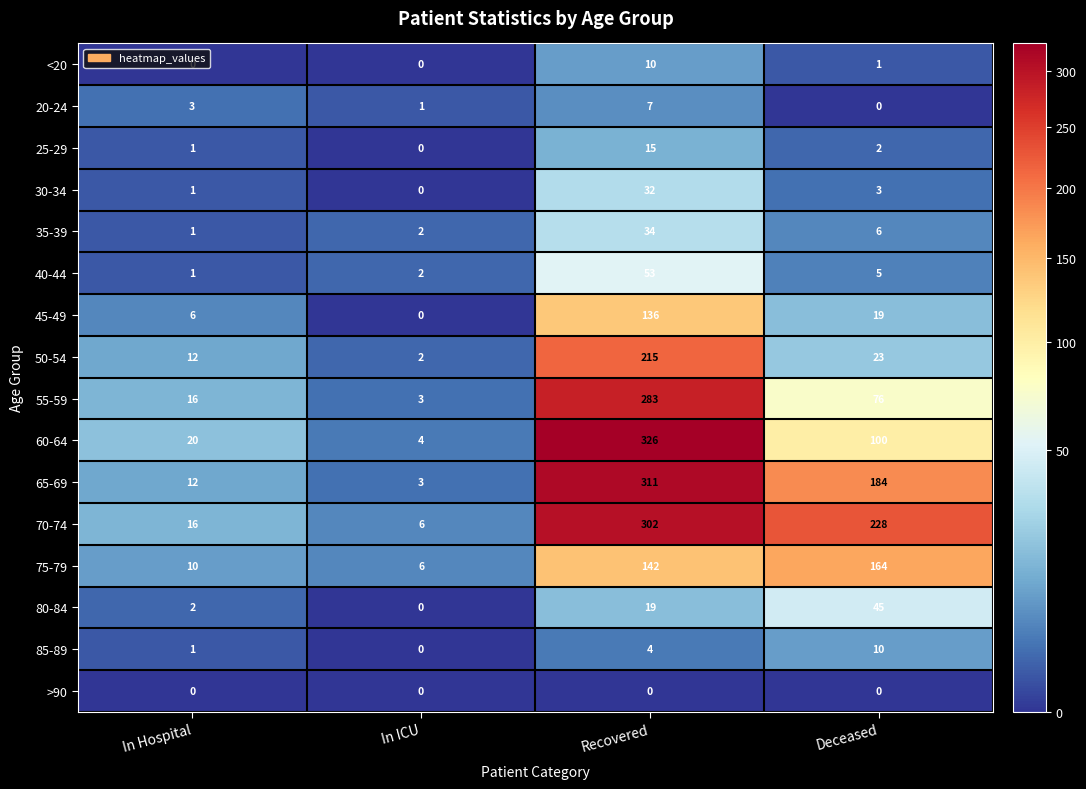

At which label does 40-44 first exceed 5?

Recovered